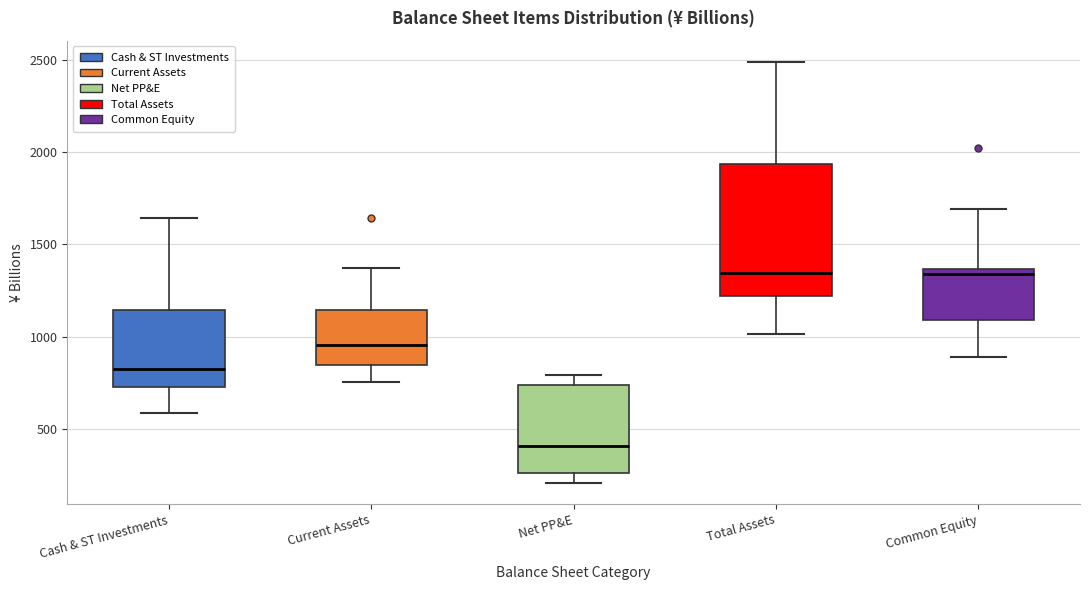

Reading left to right, read every box against the y-axis: the position of its median line, the range the box covers, and the ends of its whiskers. The values are not printed on the chart, so give them approximately, as read against the axis.

Cash & ST Investments: median 800, box 750 to 1150, whiskers 600 to 1650
Current Assets: median 950, box 850 to 1150, whiskers 750 to 1350
Net PP&E: median 400, box 250 to 750, whiskers 200 to 800
Total Assets: median 1350, box 1200 to 1950, whiskers 1000 to 2500
Common Equity: median 1350 (just below the box's upper edge), box 1100 to 1350, whiskers 900 to 1700